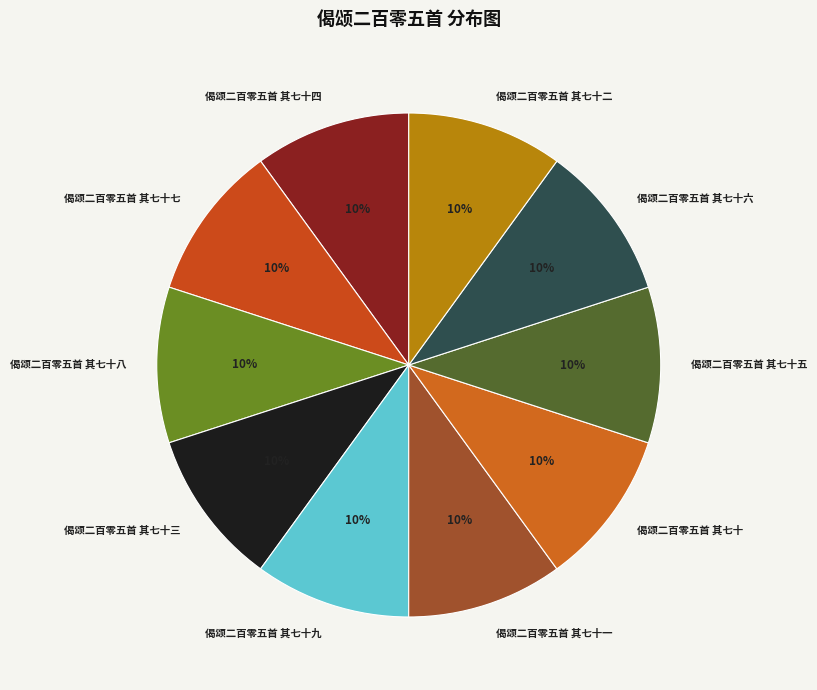

Is there a majority slice in this chart?

No